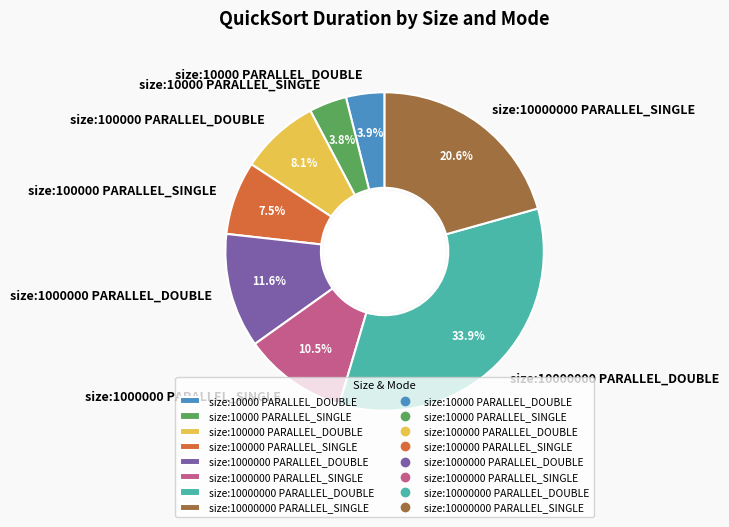

Which category has the biggest portion of the pie?

size:10000000 PARALLEL_DOUBLE